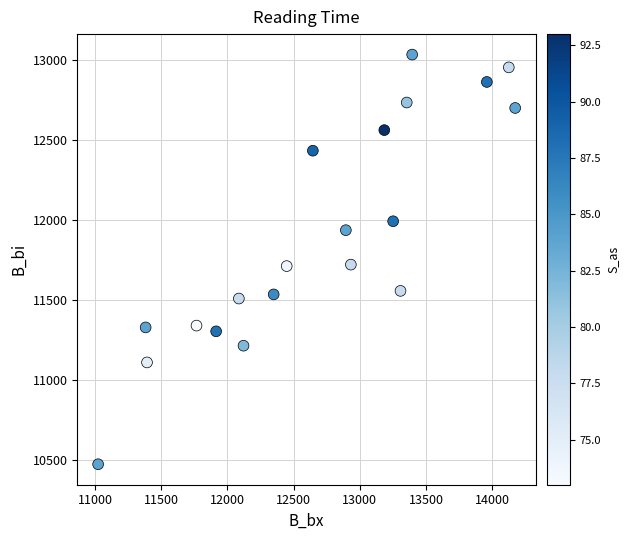

What is the range of Y values (max minus min)?

2560.6